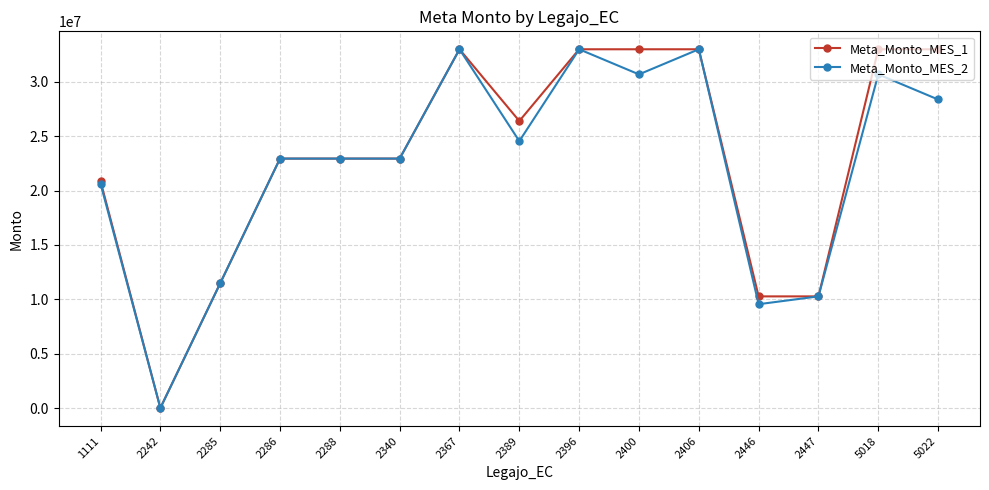

Is the value of Meta_Monto_MES_1 at 2396 greater than the value of Meta_Monto_MES_2 at 2288?

Yes